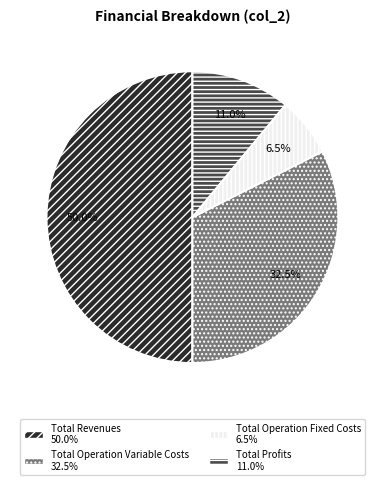

How many slices are in this pie chart?

4